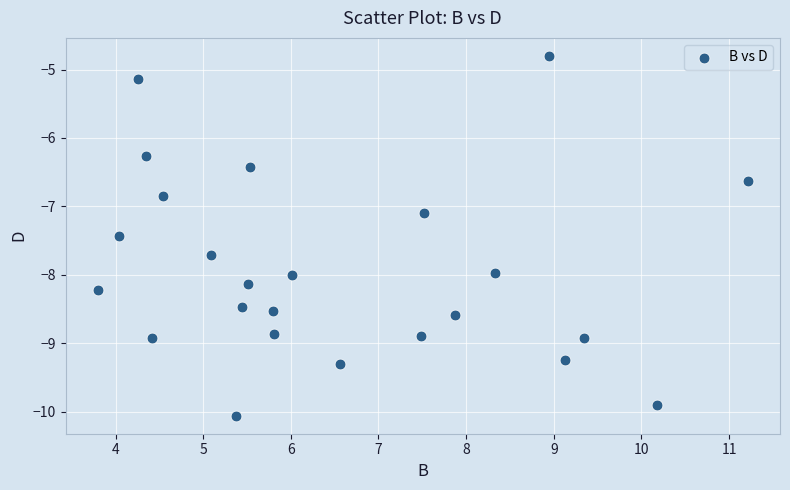

What is the range of X values (max minus min)?

7.4